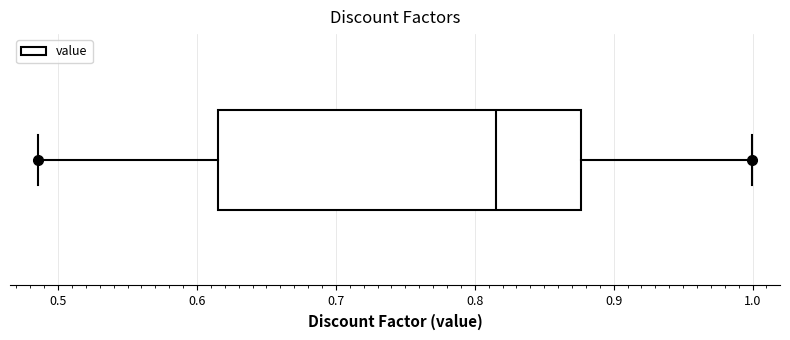

Where is the right edge of the box on the x-axis? The values are not printed on the chart, so give them approximately, as read against the axis.

0.88